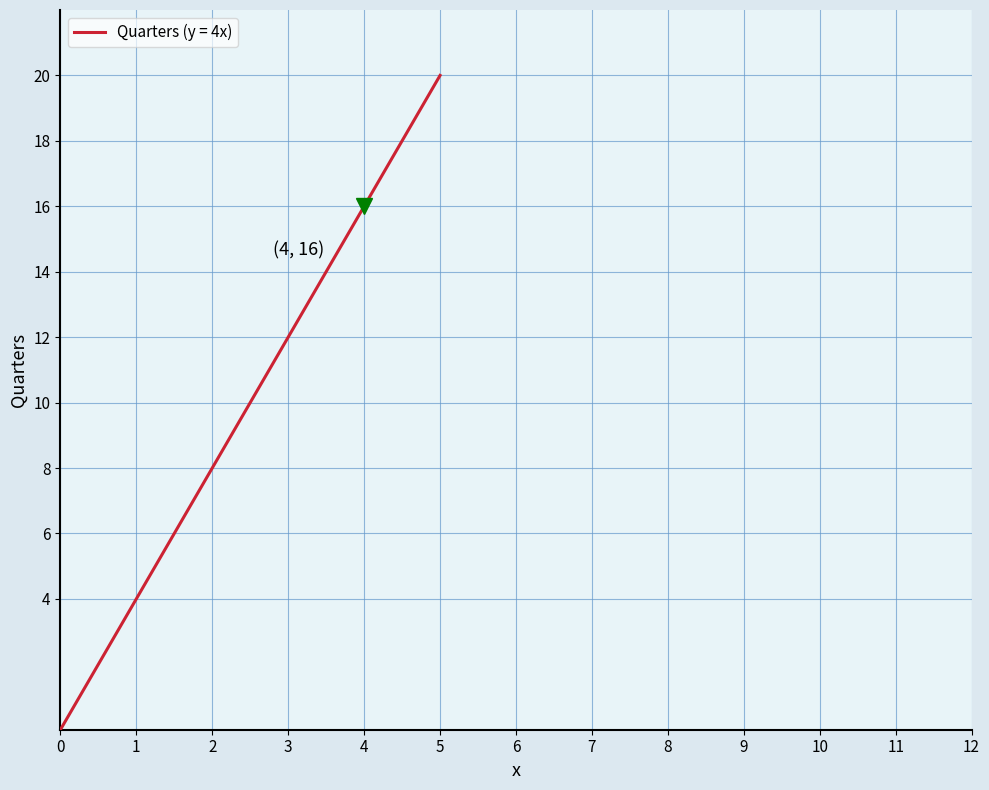

Is it true that the value at 3 is 12?

True